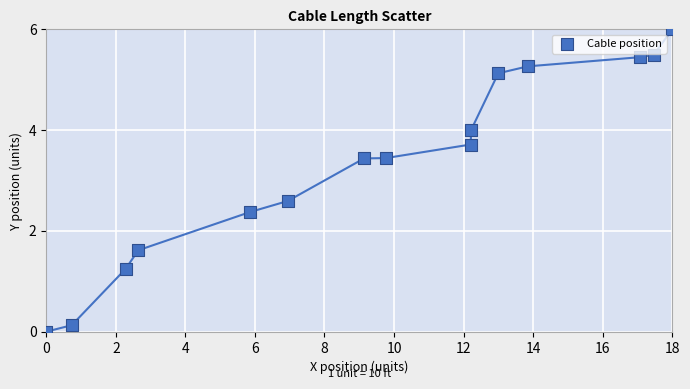

What is the range of Y values (max minus min)?

6.0